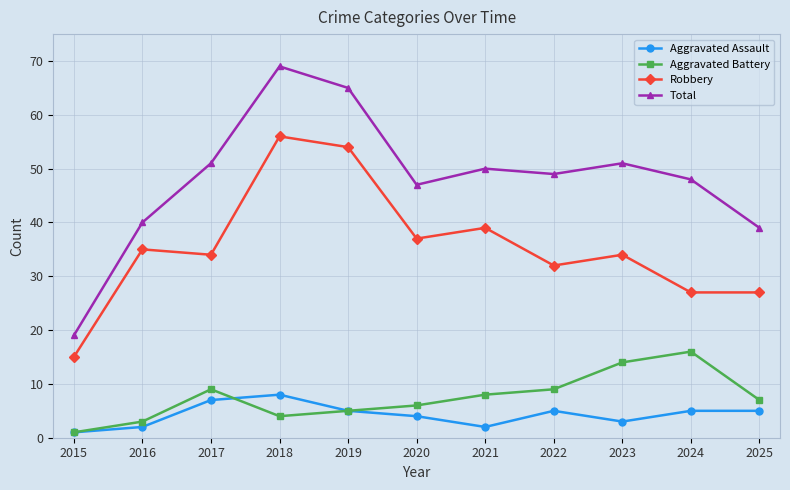

Reading left to right, extract all data points from this chart.

Aggravated Assault: 1	2	7	8	5	4	2	5	3	5	5
Aggravated Battery: 1	3	9	4	5	6	8	9	14	16	7
Robbery: 15	35	34	56	54	37	39	32	34	27	27
Total: 19	40	51	69	65	47	50	49	51	48	39